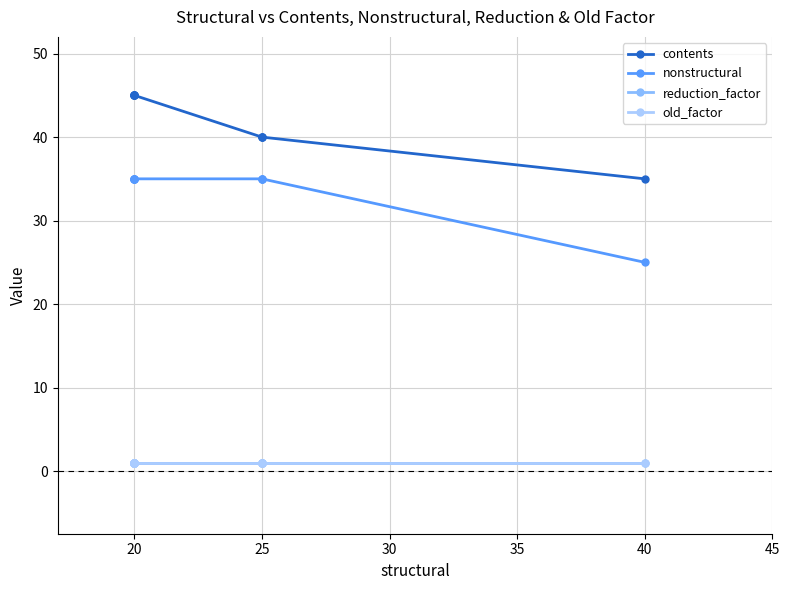

What are all the series names shown in the legend?

contents, nonstructural, reduction_factor, old_factor